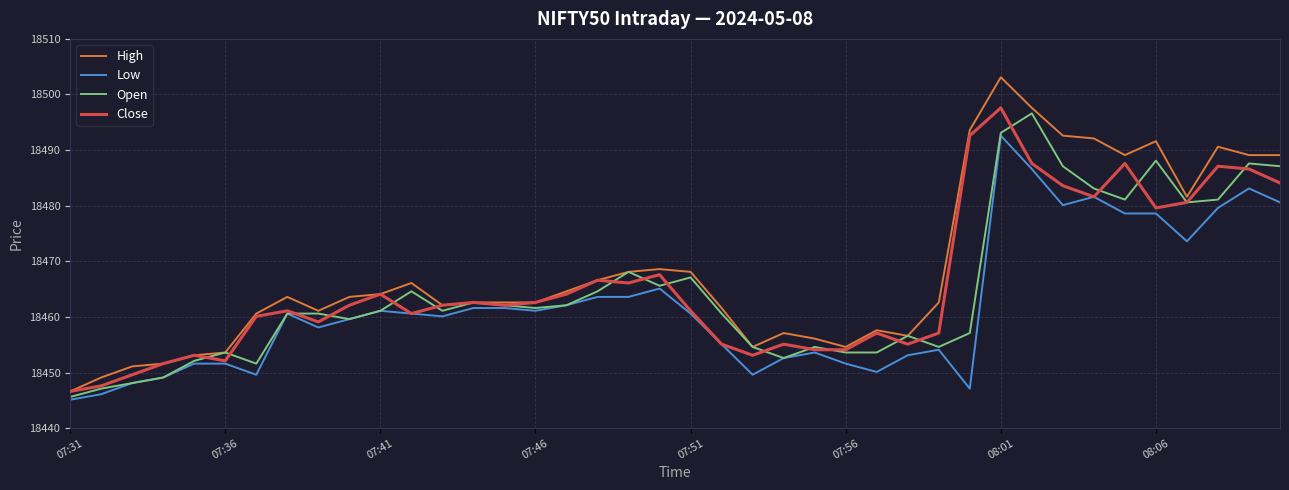

True or false: Low has more than 2 interior local peaks.

True